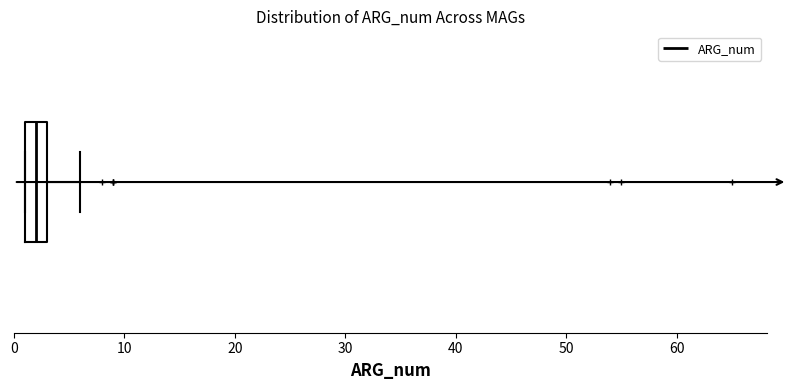

Where is the right edge of the box on the x-axis? The values are not printed on the chart, so give them approximately, as read against the axis.

3